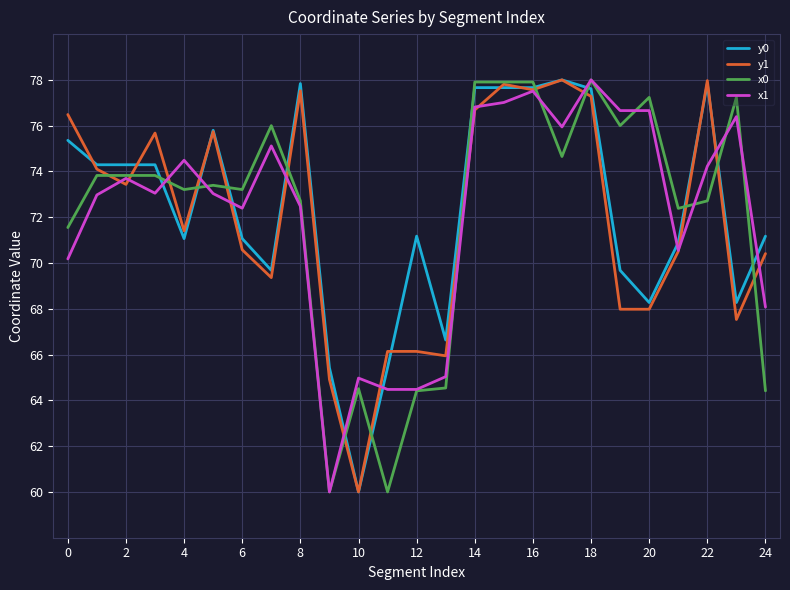

What is the lowest value of the y0 series?

60.0